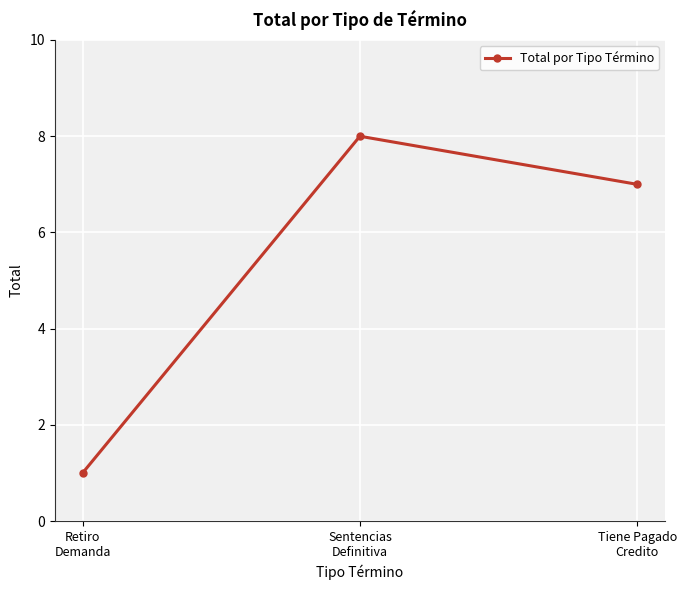

Which has a higher value, Tiene Pagado
Credito or Sentencias
Definitiva?

Sentencias
Definitiva